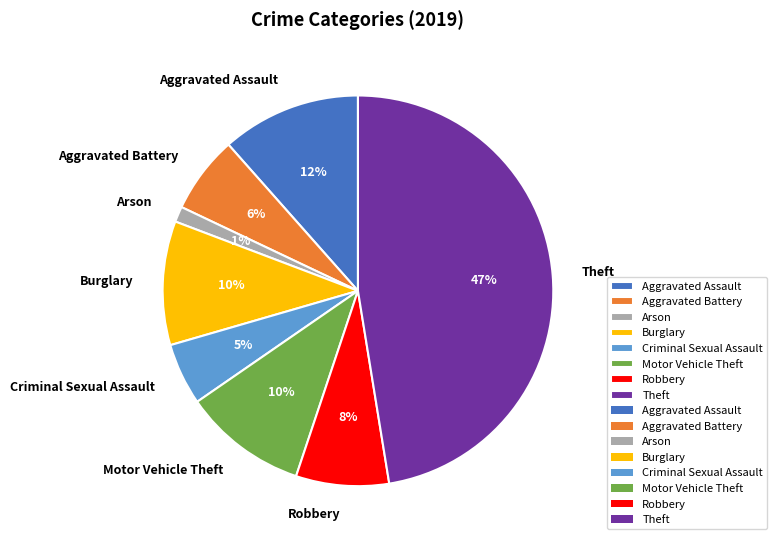

Which category has the biggest portion of the pie?

Theft